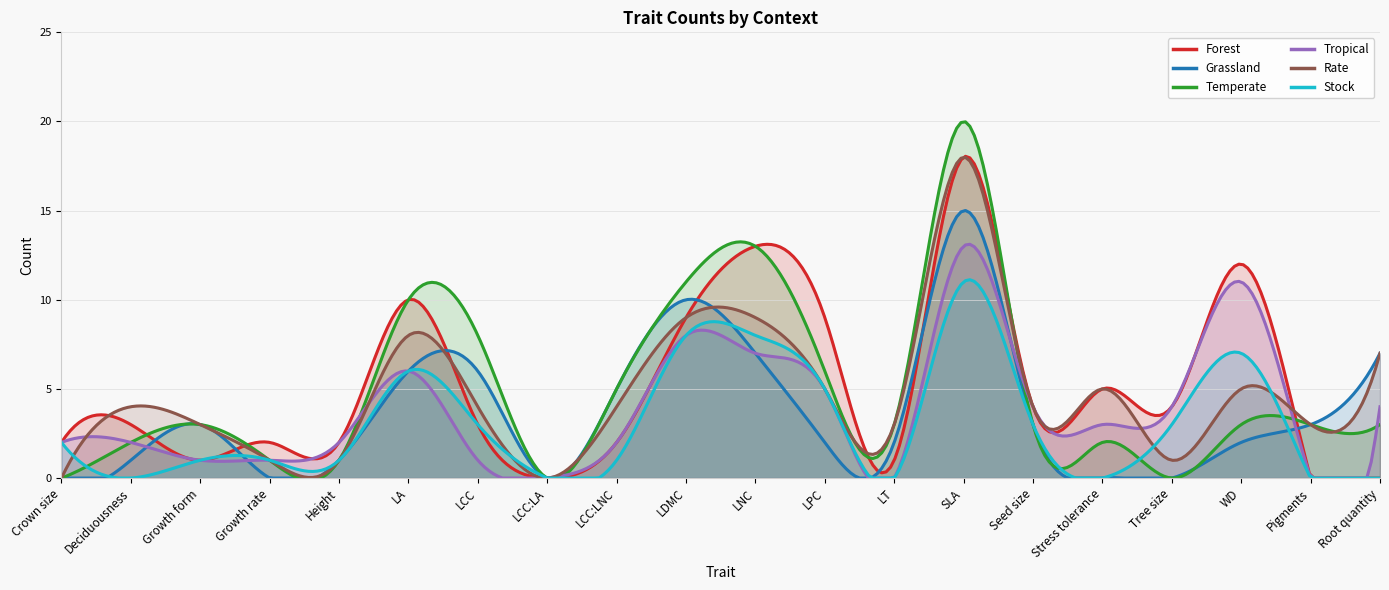

Which series ends up on top after the final intersection of Rate and Temperate?

Rate